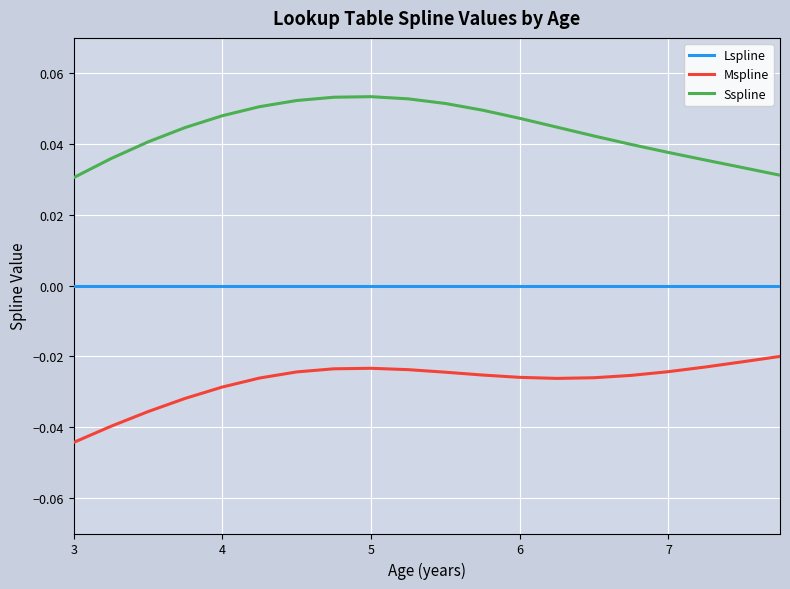

Count the number of data series in this chart.

3